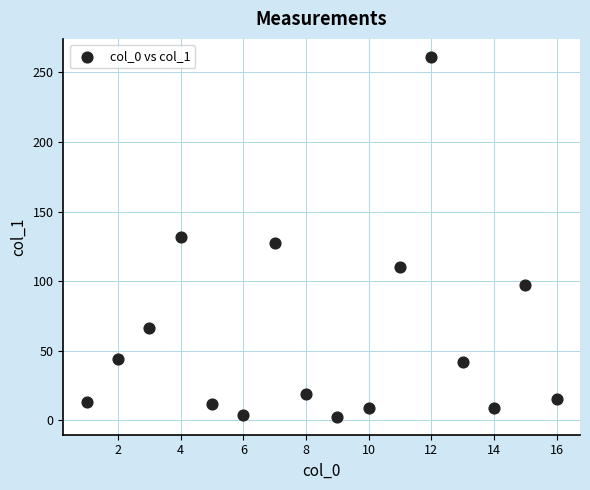

What is the range of Y values (max minus min)?

258.5